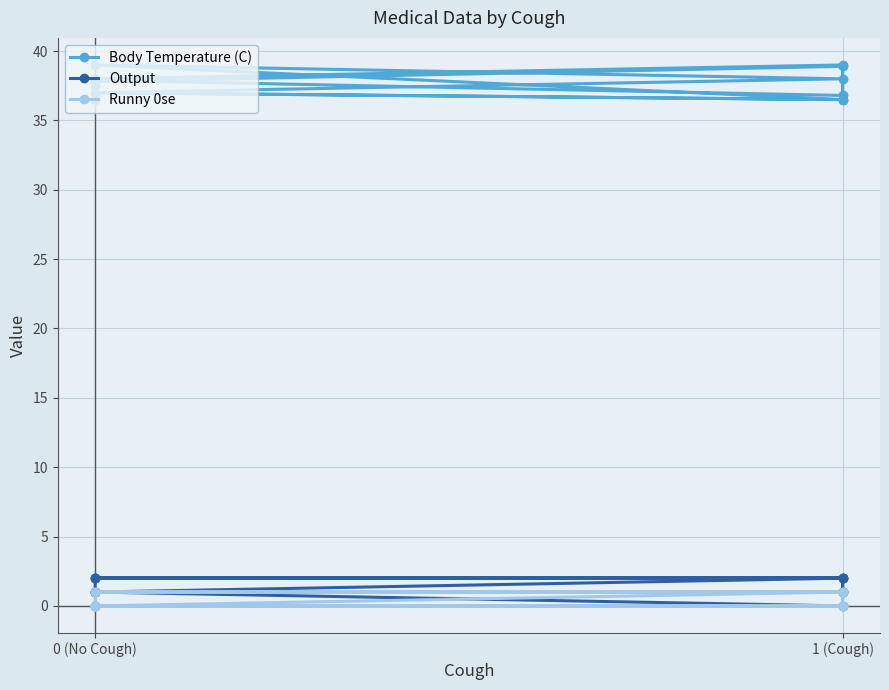

Is the value of Body Temperature (C) at 0 (No Cough) greater than the value of Output at 1 (Cough)?

Yes